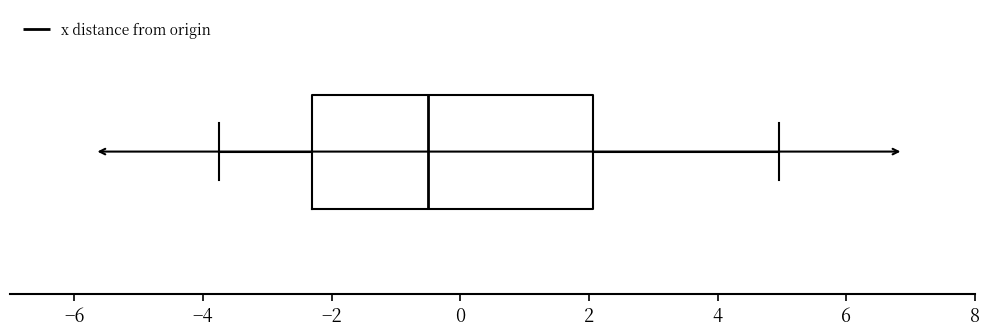

Where is the right edge of the box on the x-axis? The values are not printed on the chart, so give them approximately, as read against the axis.

2.0